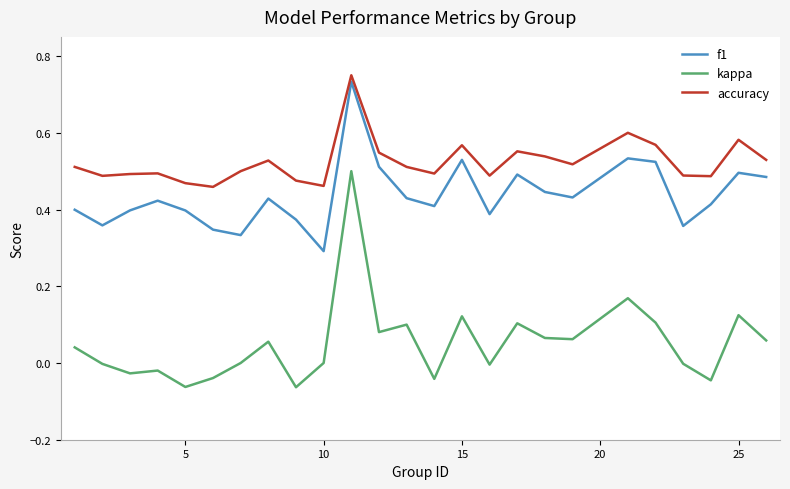

Which series has the widest spread of values?

kappa